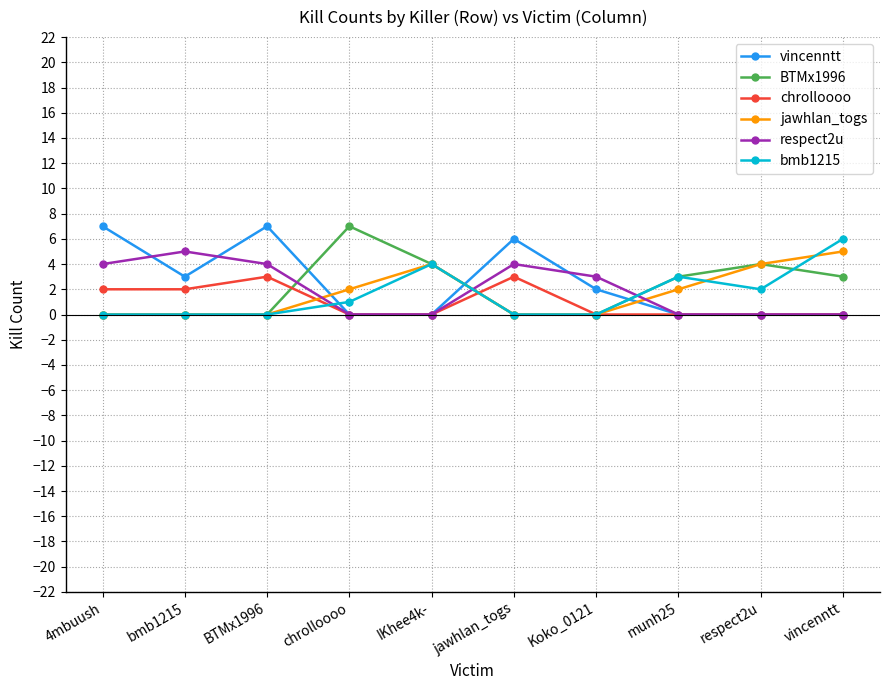

What is the difference between the maximum and minimum values in the bmb1215 series?

6